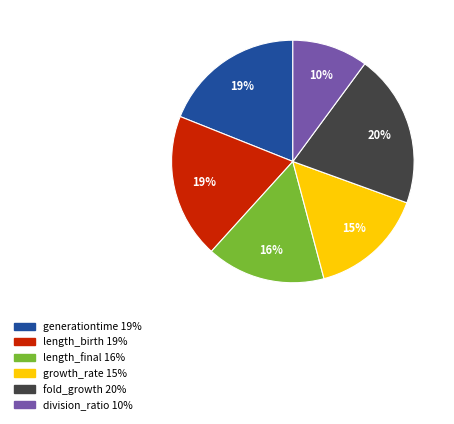

What percentage is the division_ratio 10% slice, to the nearest percent?

10%